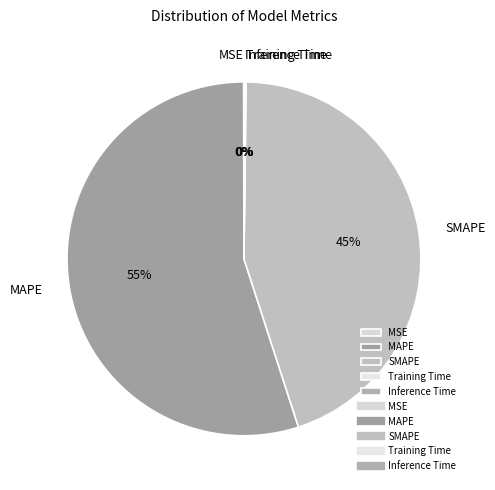

What is the largest slice in the pie chart?

MAPE